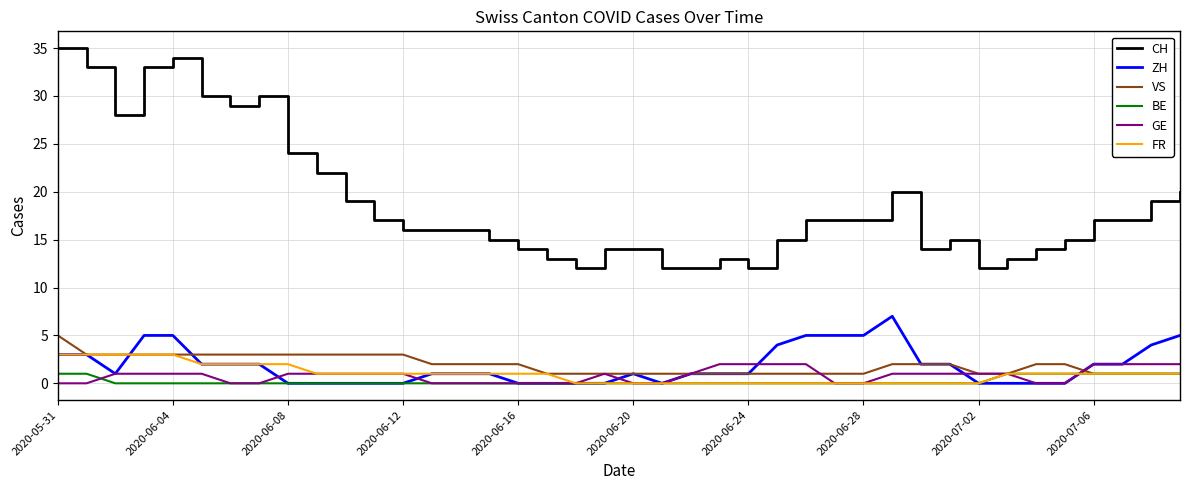

Which series has the largest total across all categories?

CH